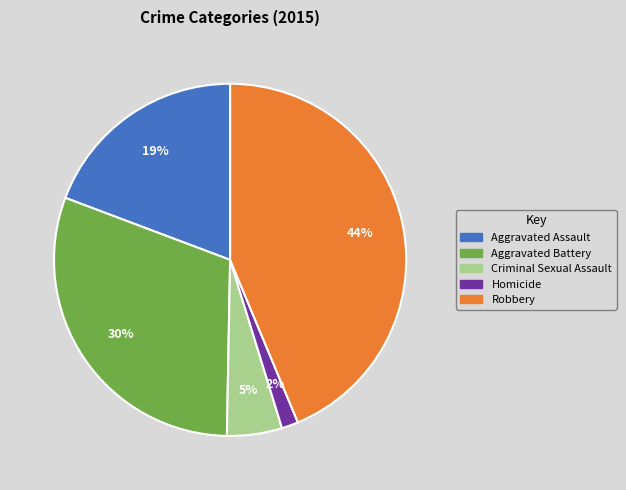

Between Homicide and Aggravated Battery, which is larger?

Aggravated Battery